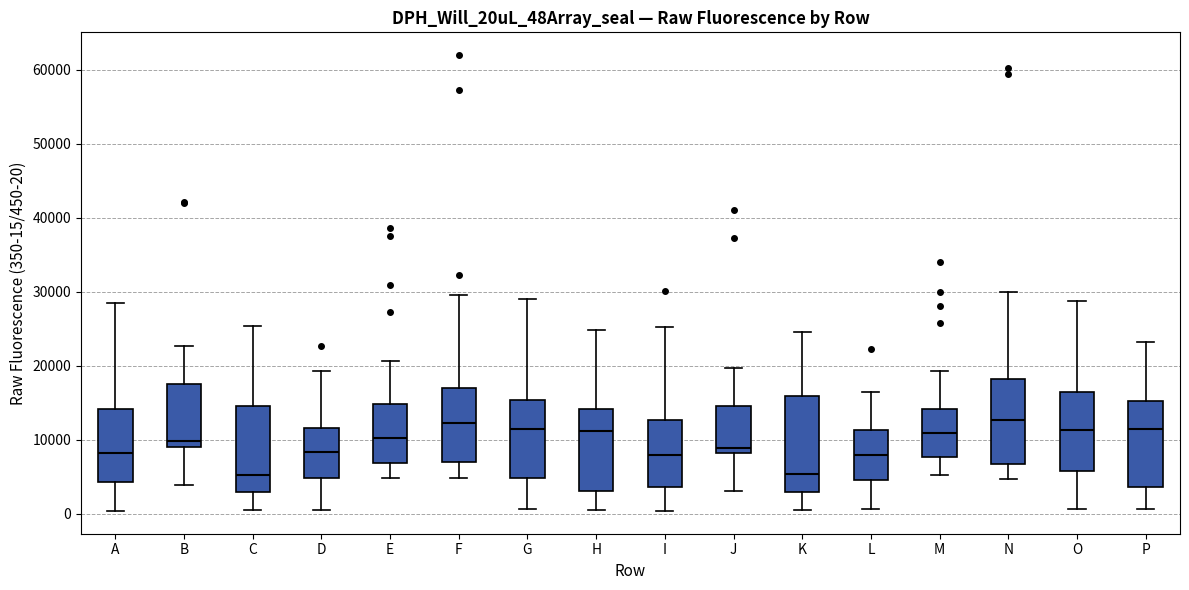

Reading left to right, read every box against the y-axis: the position of its median line, the range the box covers, and the ends of its whiskers. The values are not printed on the chart, so give them approximately, as read against the axis.

A: median 8000, box 4000 to 14000, whiskers 0 to 28000
B: median 10000, box 9000 to 18000, whiskers 4000 to 23000
C: median 5000, box 3000 to 15000, whiskers 1000 to 25000
D: median 8000, box 5000 to 12000, whiskers 1000 to 19000
E: median 10000, box 7000 to 15000, whiskers 5000 to 21000
F: median 12000, box 7000 to 17000, whiskers 5000 to 30000
G: median 12000, box 5000 to 15000, whiskers 1000 to 29000
H: median 11000, box 3000 to 14000, whiskers 1000 to 25000
I: median 8000, box 4000 to 13000, whiskers 0 to 25000
J: median 9000, box 8000 to 15000, whiskers 3000 to 20000
K: median 5000, box 3000 to 16000, whiskers 1000 to 25000
L: median 8000, box 5000 to 11000, whiskers 1000 to 16000
M: median 11000, box 8000 to 14000, whiskers 5000 to 19000
N: median 13000, box 7000 to 18000, whiskers 5000 to 30000
O: median 11000, box 6000 to 17000, whiskers 1000 to 29000
P: median 11000, box 4000 to 15000, whiskers 1000 to 23000